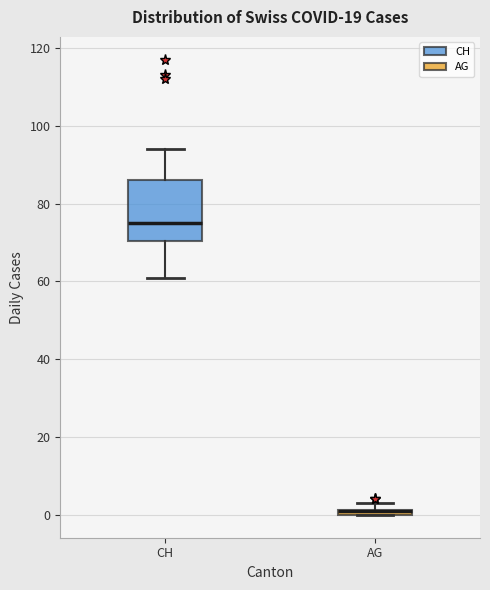

Which box is the tallest, from its lower edge to its upper edge?

CH